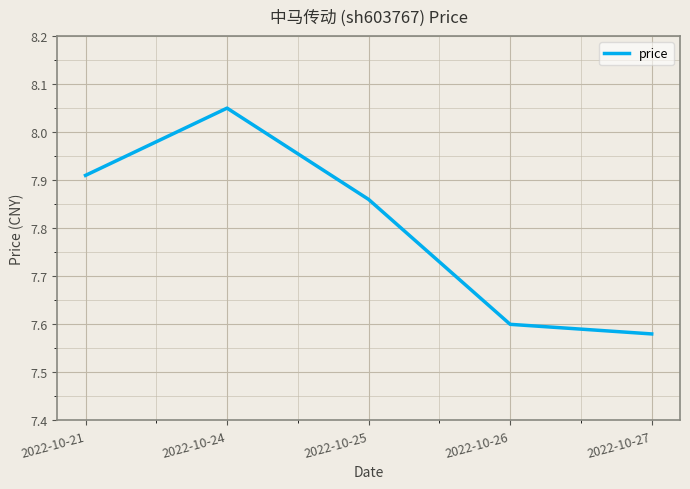

What is the sum of the values at 2022-10-26 and 2022-10-27?

15.2